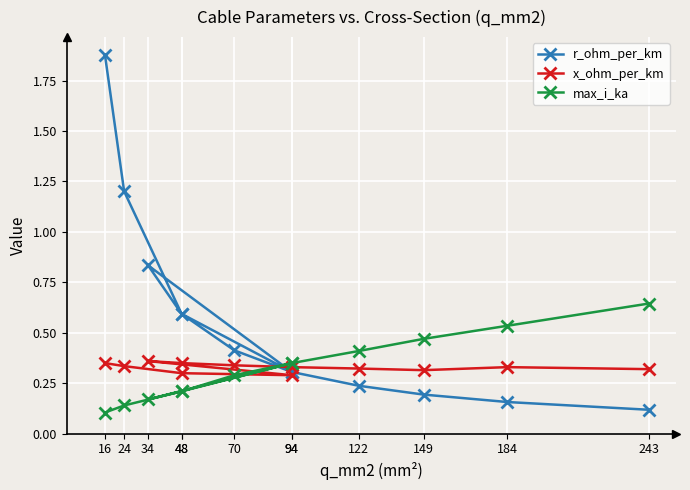

Reading left to right, transcribe all the data shown in this chart.

r_ohm_per_km: 16=1.9	24=1.2	48=0.6	94=0.3	34=0.8	48=0.6	70=0.4	94=0.3	122=0.2	149=0.2	184=0.2	243=0.1
x_ohm_per_km: 16=0.3	24=0.3	48=0.3	94=0.3	34=0.4	48=0.3	70=0.3	94=0.3	122=0.3	149=0.3	184=0.3	243=0.3
max_i_ka: 16=0.1	24=0.1	48=0.2	94=0.3	34=0.2	48=0.2	70=0.3	94=0.3	122=0.4	149=0.5	184=0.5	243=0.6